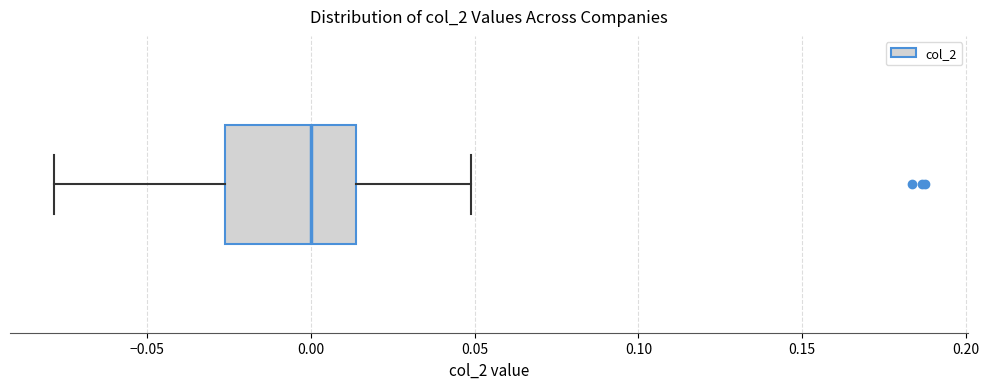

Transcribe this box plot: give where the median line is, the range the box spans, and where the two whiskers end, as read against the x-axis. The values are not printed on the chart, so give them approximately, as read against the axis.

median 0.000, box -0.025 to 0.015, whiskers -0.080 to 0.050